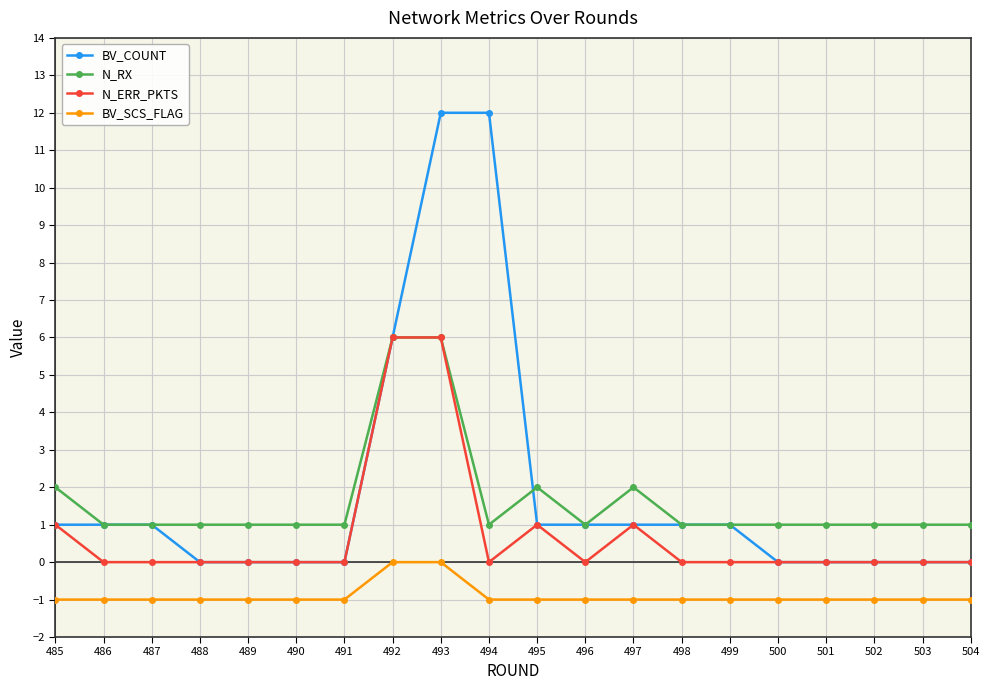

Is it true that BV_COUNT equals 1 at 486?

True